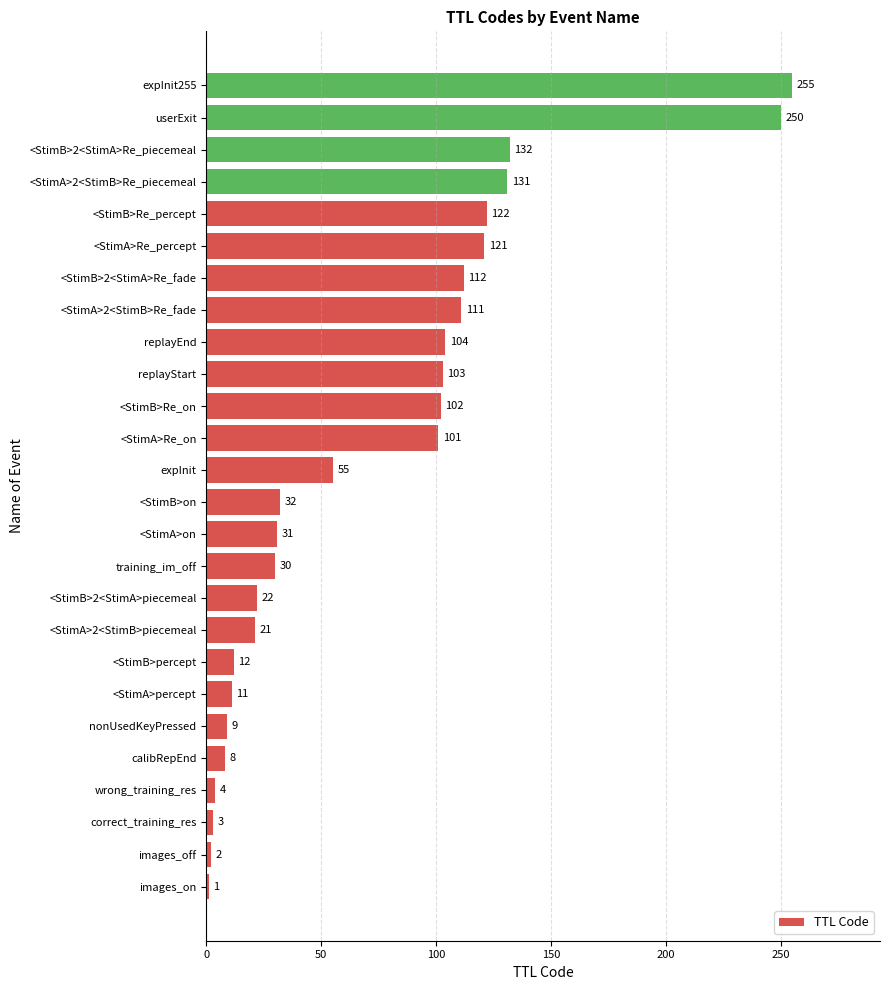

What is the difference between the maximum and minimum values?

254